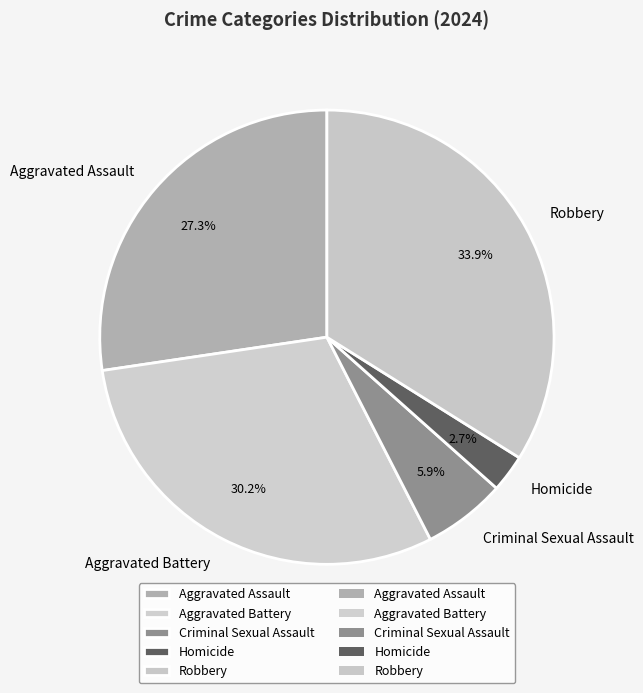

To the nearest percent, what percentage of the pie is Homicide?

3%